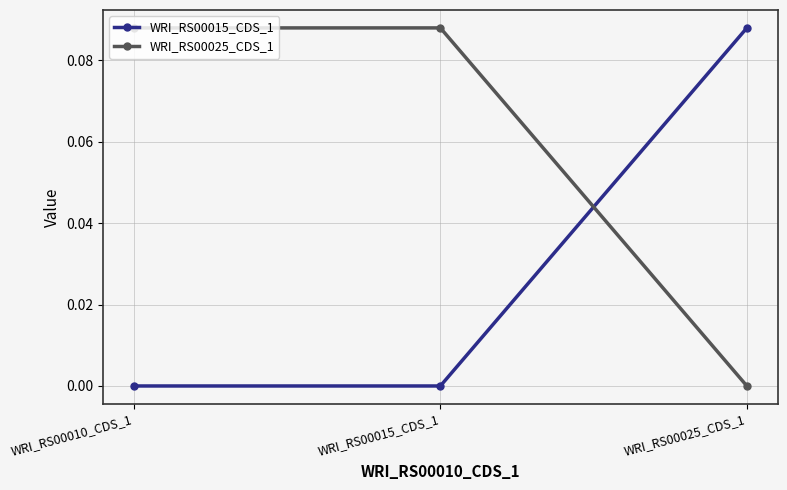

Count the WRI_RS00015_CDS_1 values in the range 0 to 1.

3